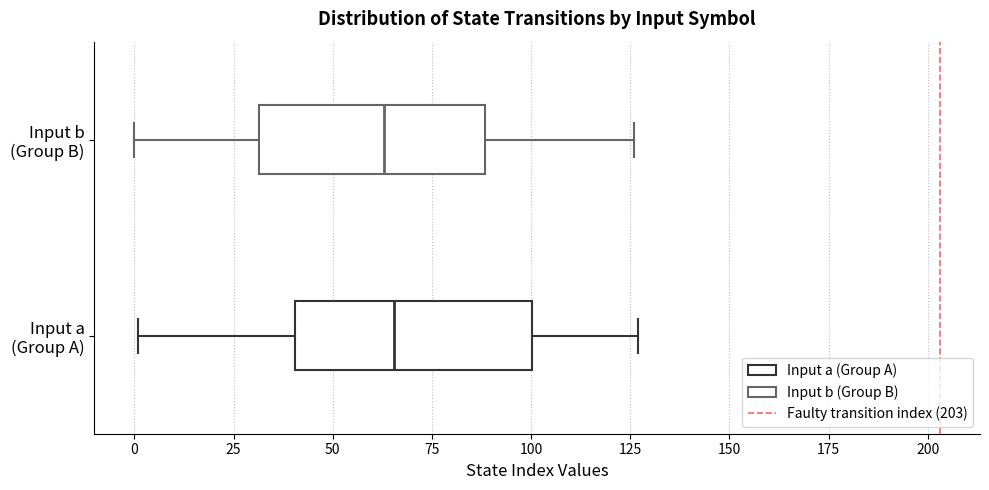

Where is the right edge of the box for Input b (Group B) on the x-axis? The values are not printed on the chart, so give them approximately, as read against the axis.

90